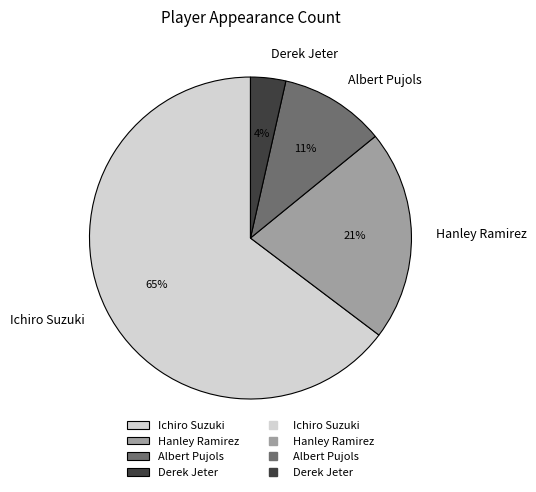

Do Derek Jeter and Albert Pujols together represent more than half of the pie?

No